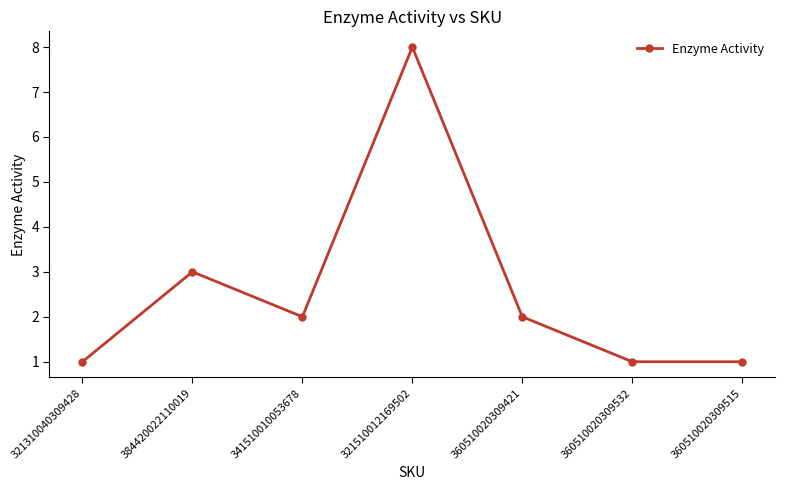

What is the change in value from 360510020309421 to 360510020309532?

-1